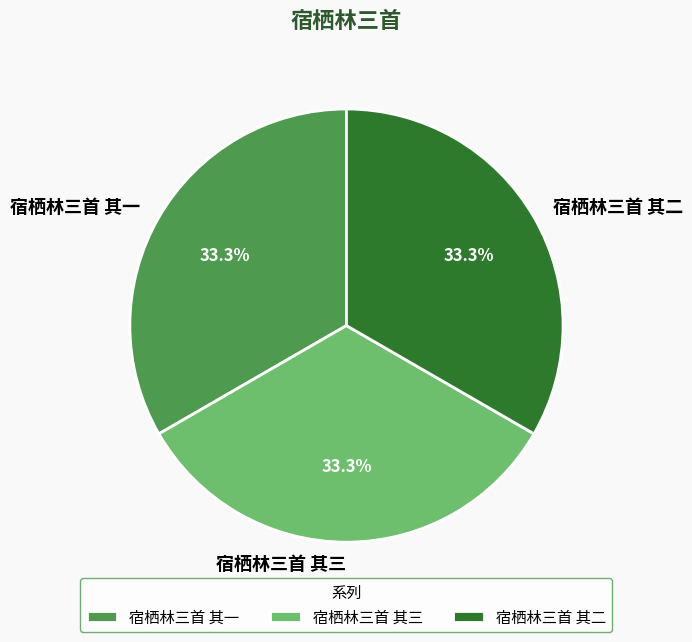

To the nearest percent, what is the average slice percentage?

33%